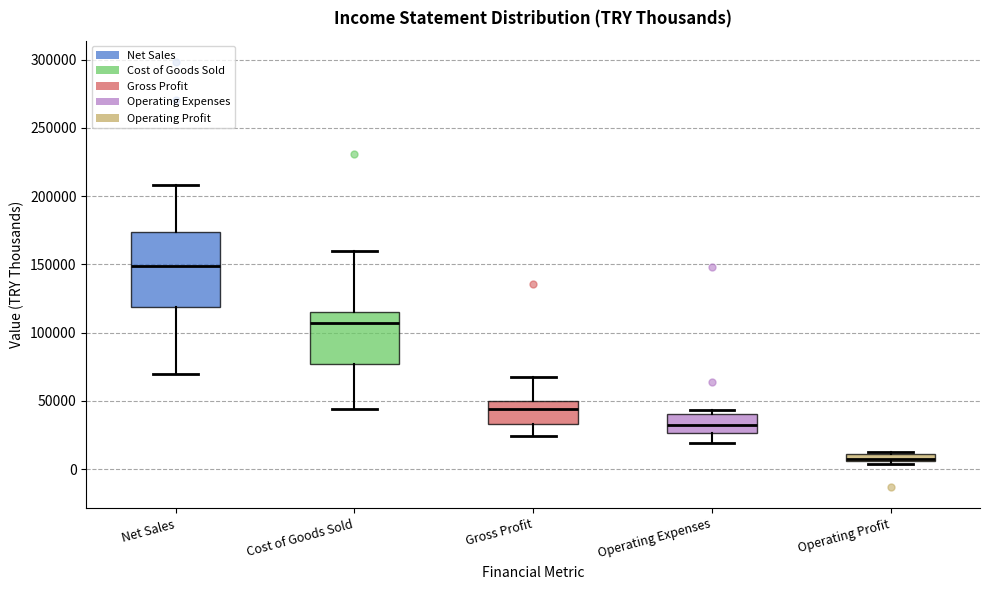

Which box has the highest median line?

Net Sales